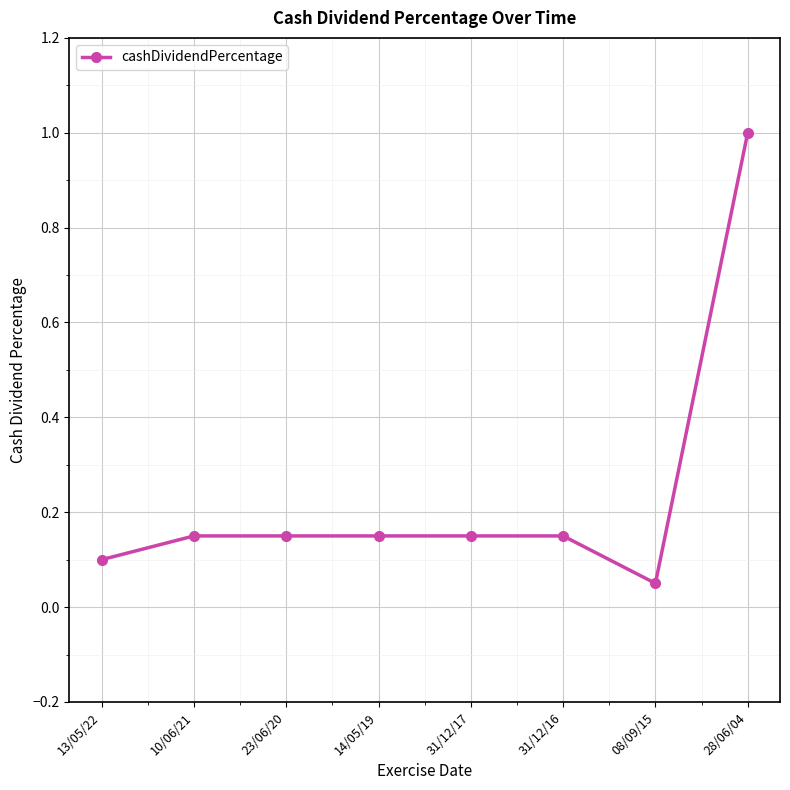

At which category does the chart reach its minimum across all series?

08/09/15